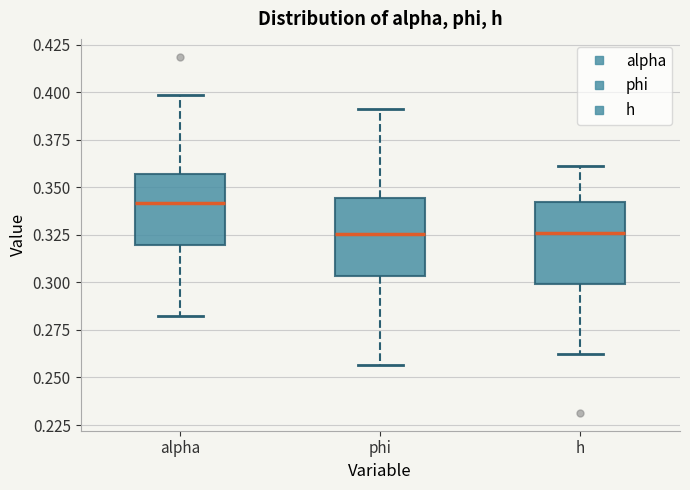

Where does the upper whisker of the box for alpha end on the y-axis? The values are not printed on the chart, so give them approximately, as read against the axis.

0.400